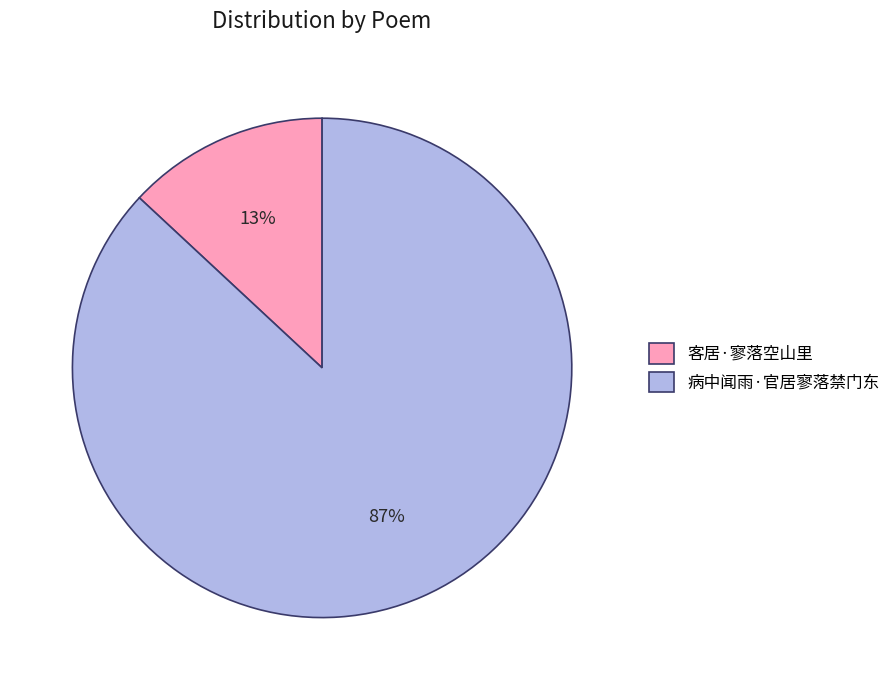

To the nearest percent, what is the difference between the largest and smallest slice percentages?

74%